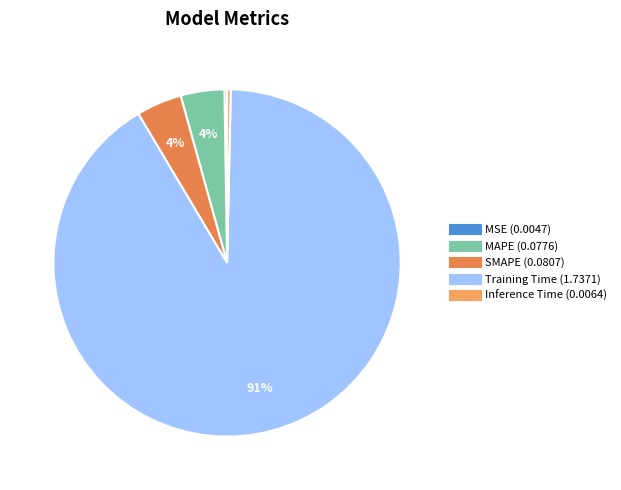

True or false: MSE accounts for 0% of the total.

True